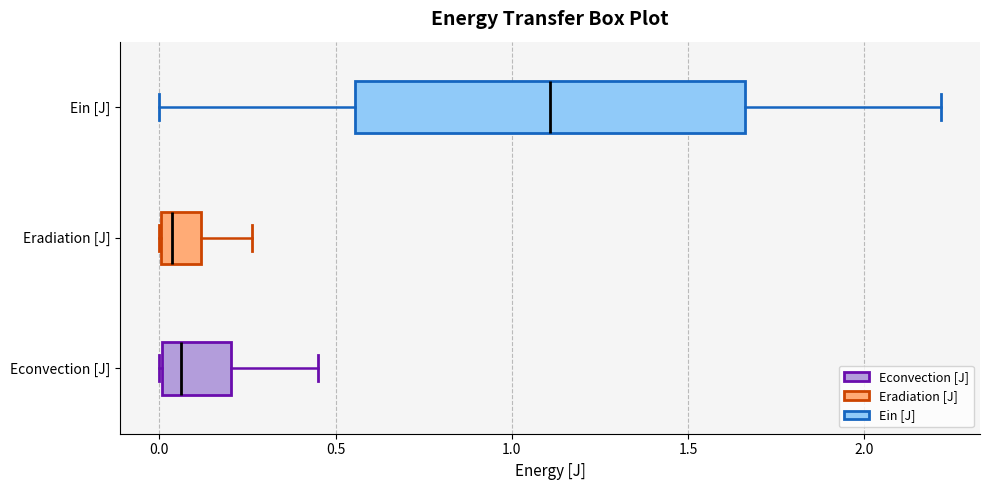

Which box's median line is the furthest to the right?

Ein [J]